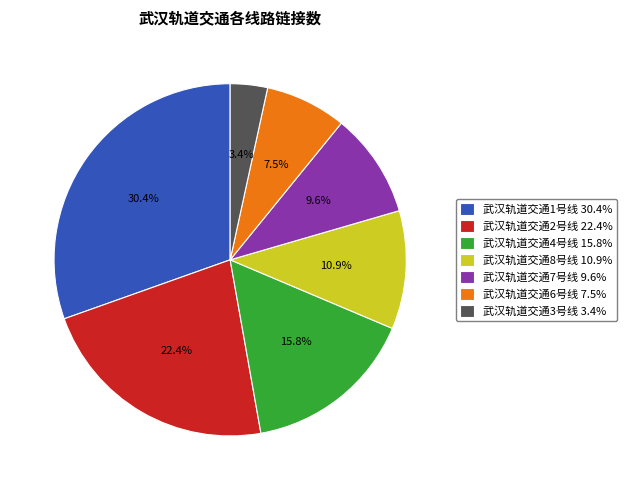

How much of the chart is everything except 武汉轨道交通1号线 30.4%?

69.6%